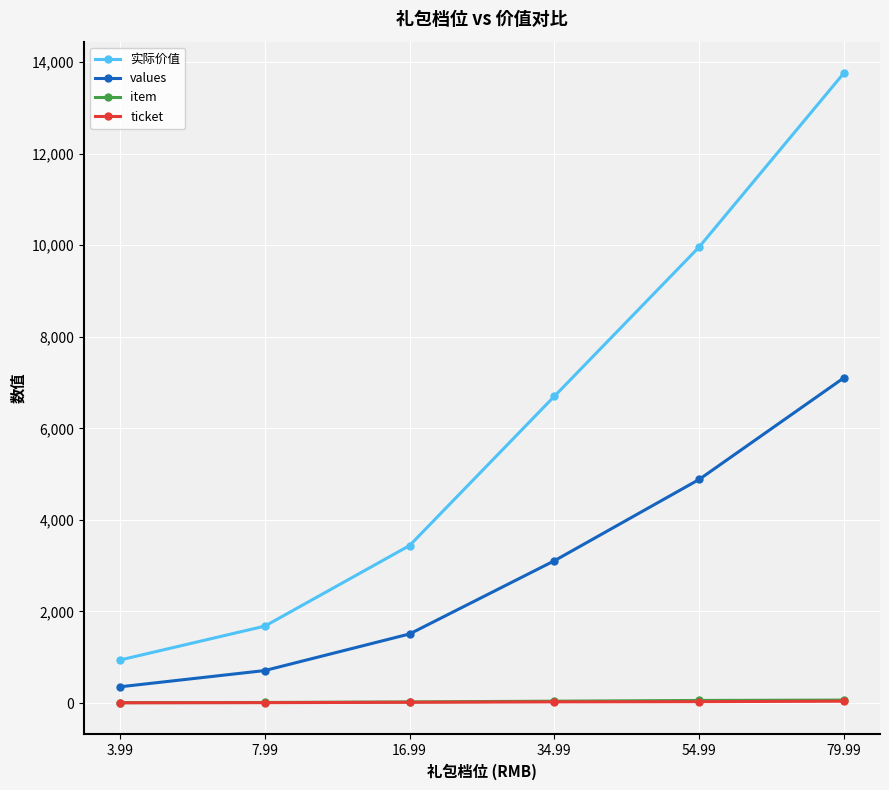

What is the label of the 5th point from the left?

54.99